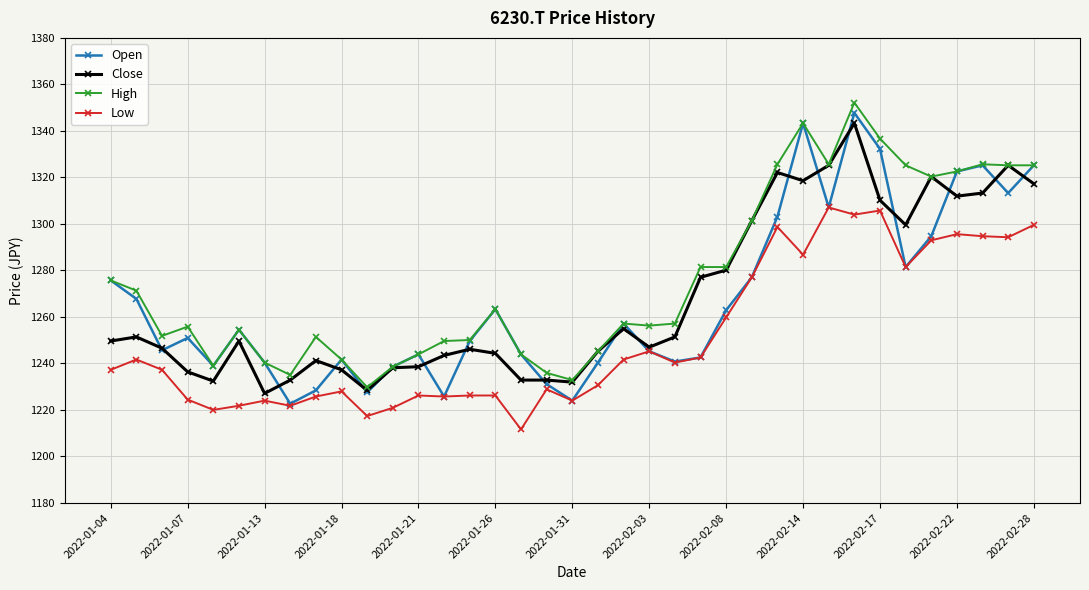

True or false: High has more than 2 points higher than both neighbors.

True